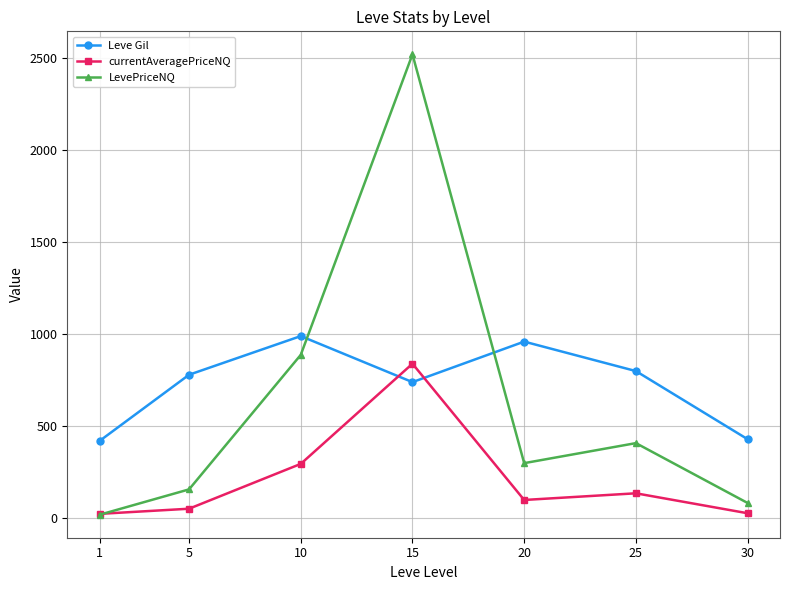

Which label corresponds to the largest value in the chart?

15